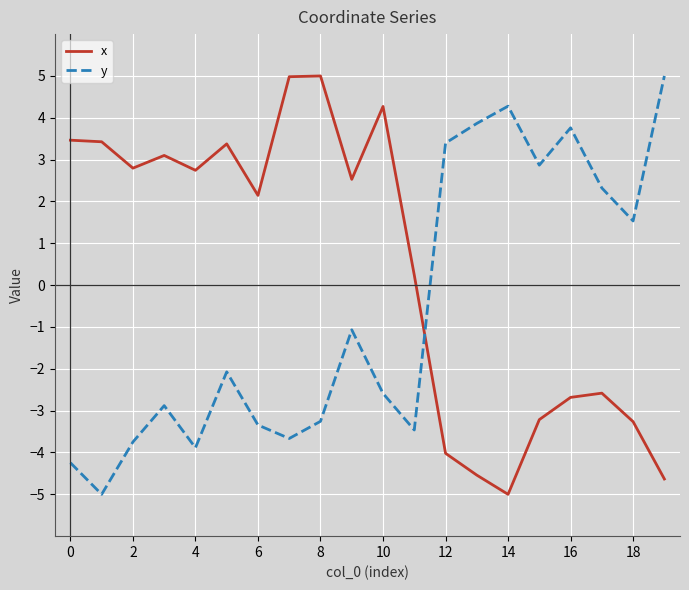

How many lines are shown in the chart?

2